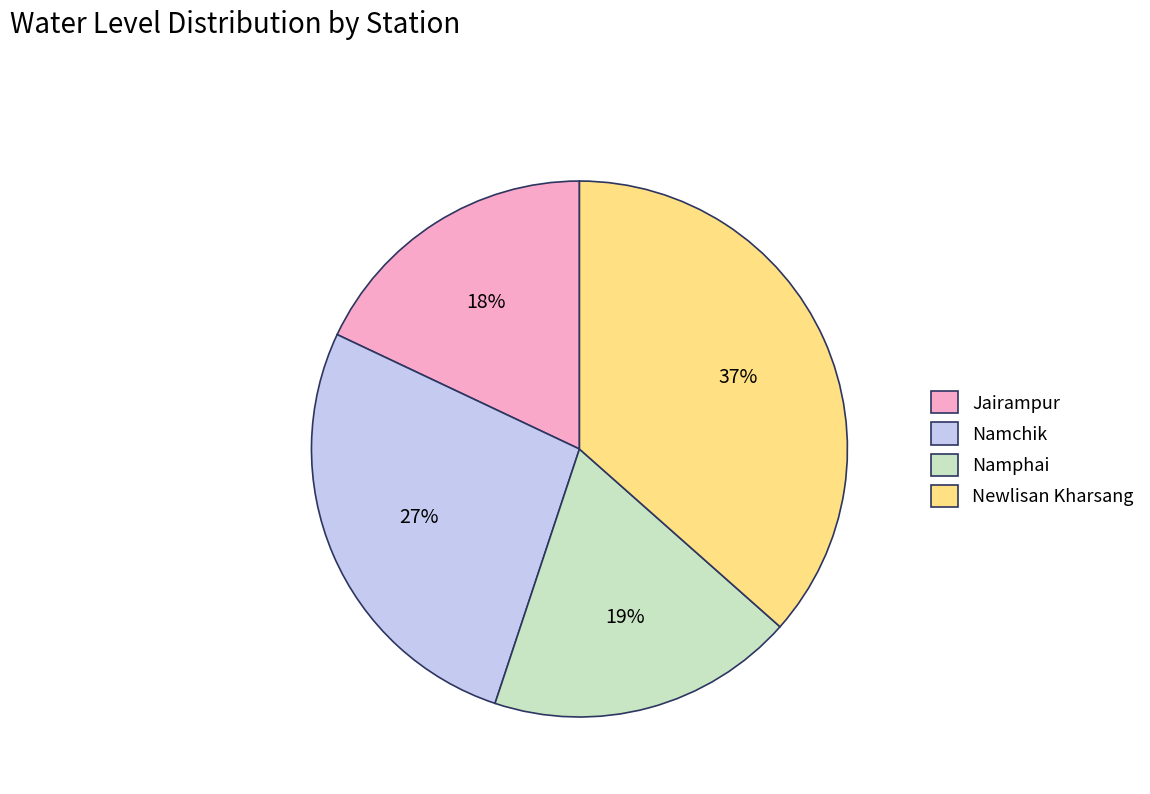

Combined, do Newlisan Kharsang and Jairampur account for over 50%?

Yes